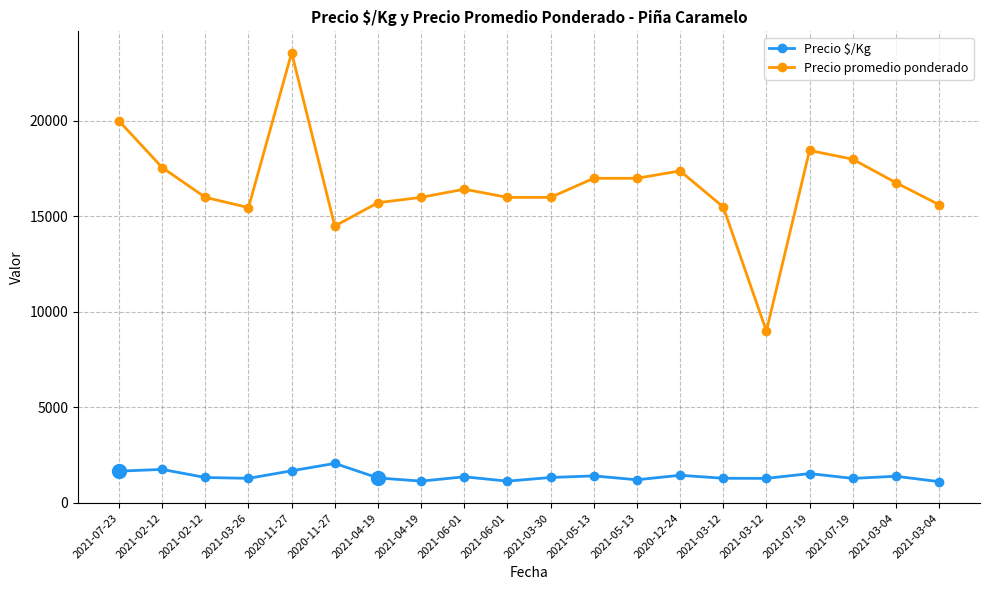

The value of Precio promedio ponderado at 2021-03-12 is 25883. True or false?

False